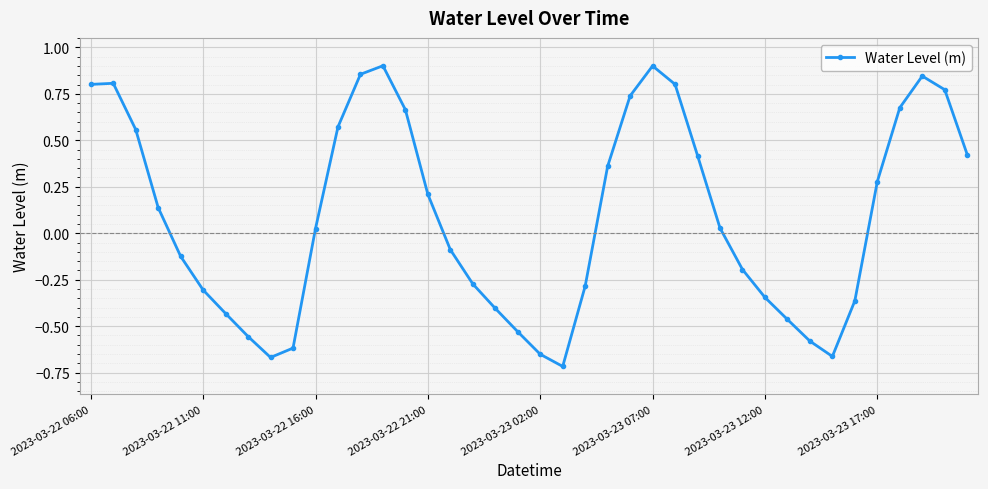

True or false: the data has more than 1 interior local peaks.

True